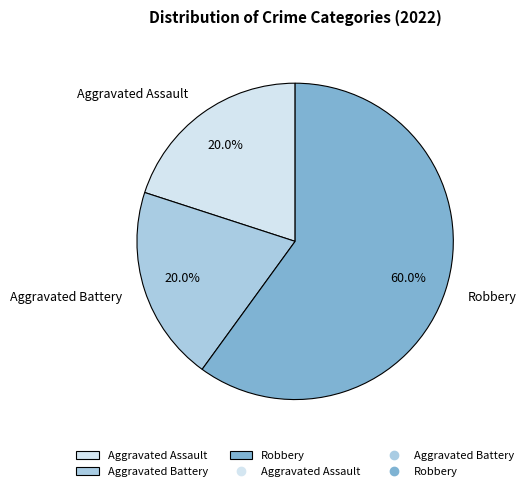

Is it true that Aggravated Battery is 28% of the pie?

False